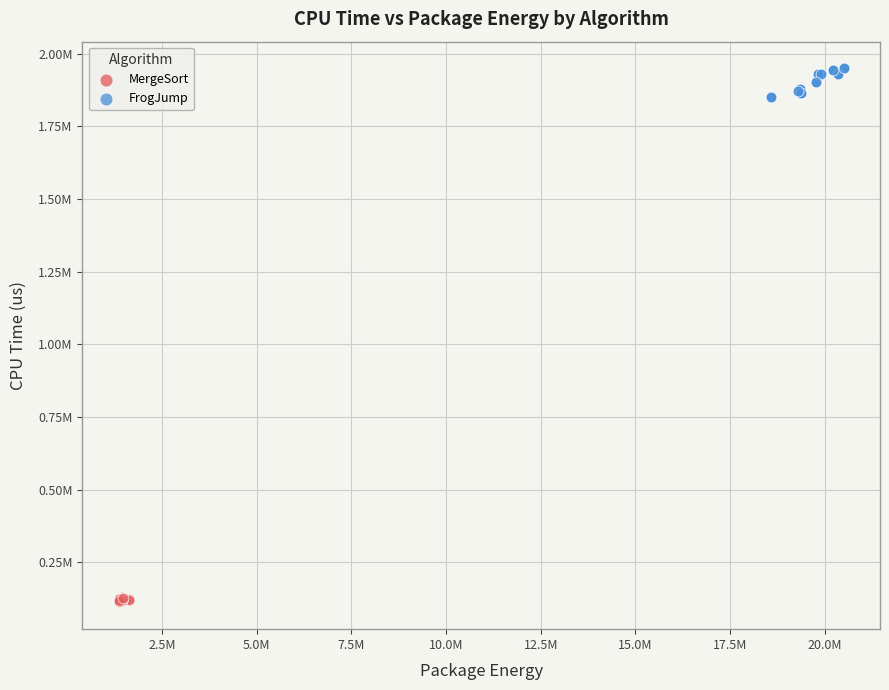

Which series contains the highest Y value?

FrogJump